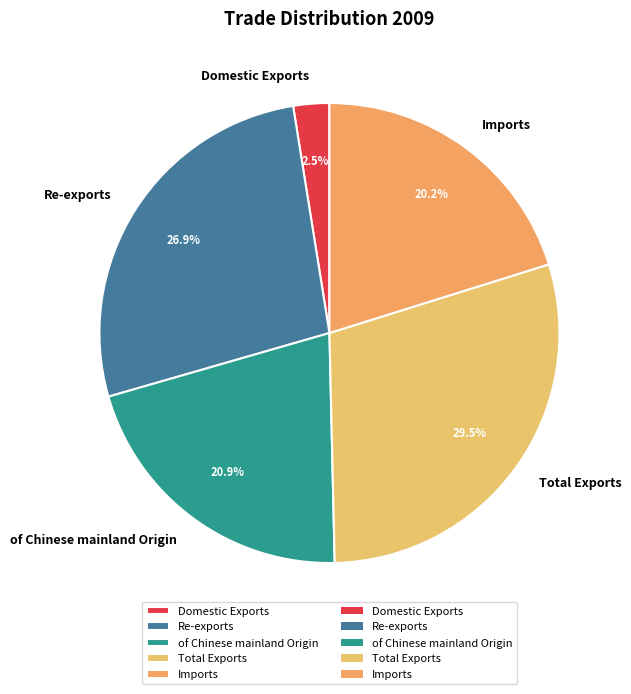

What is the ratio of the value at Imports to the value at Total Exports?

0.7